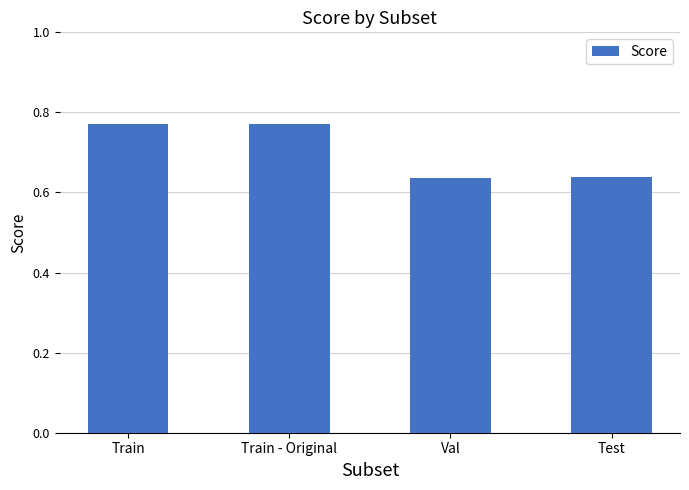

How many series are shown in this chart?

1